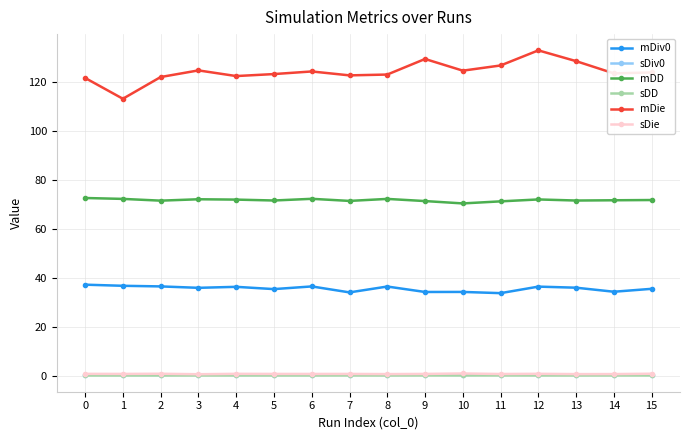

Which series has the widest spread of values?

mDie